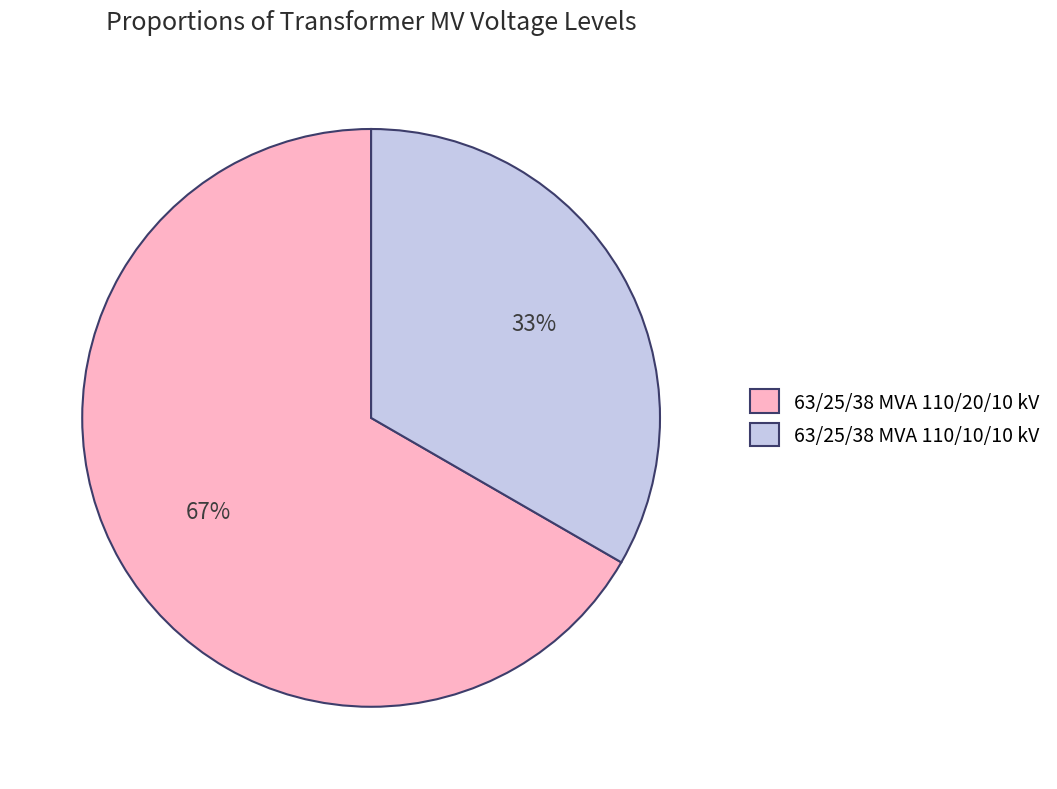

Rank the categories by value from lowest to highest.

63/25/38 MVA 110/10/10 kV, 63/25/38 MVA 110/20/10 kV